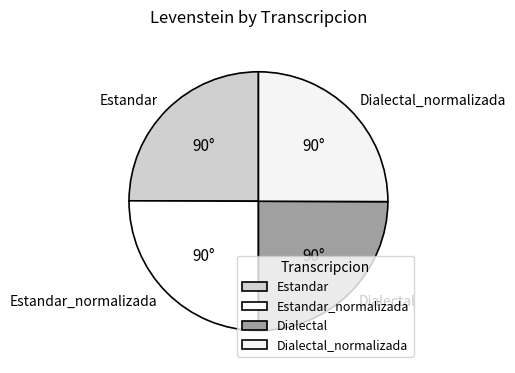

How many segments does this pie chart have?

4